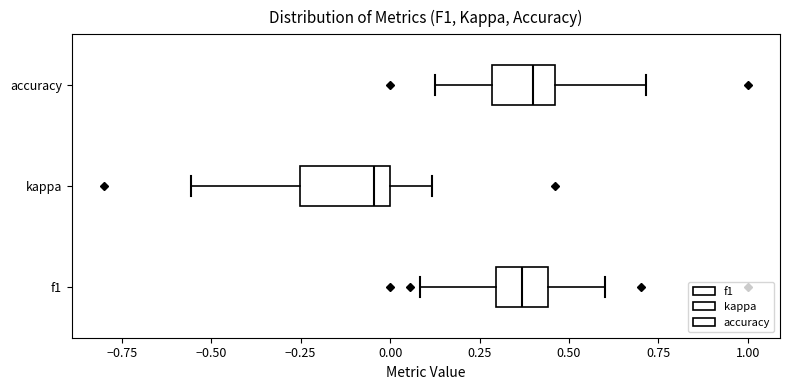

Where does the left whisker of the box for kappa end on the x-axis? The values are not printed on the chart, so give them approximately, as read against the axis.

-0.55